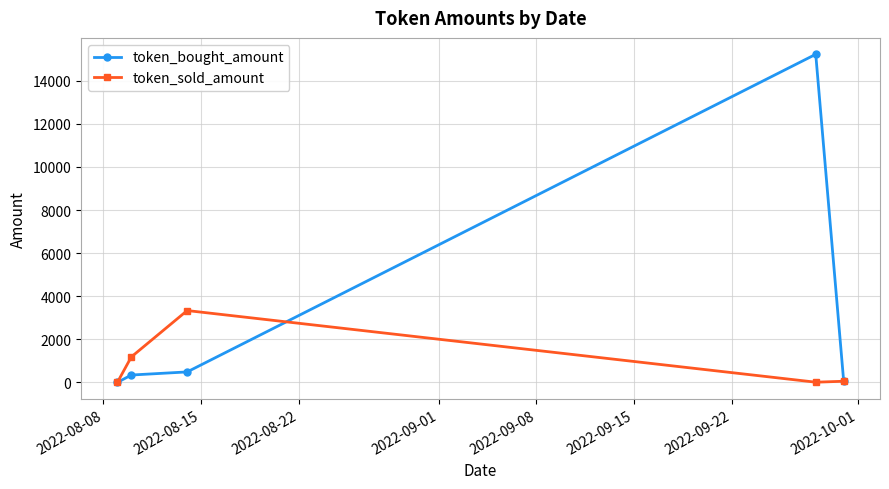

True or false: token_bought_amount has more than 0 points higher than both neighbors.

True